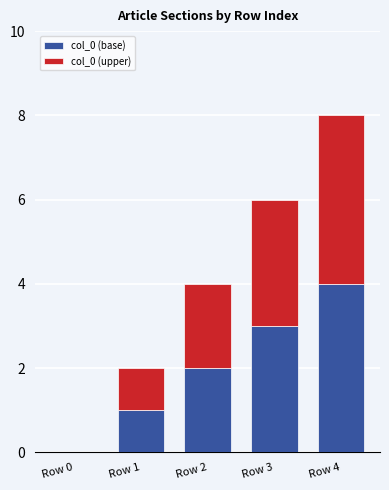

What are all the series names shown in the legend?

col_0 (base), col_0 (upper)